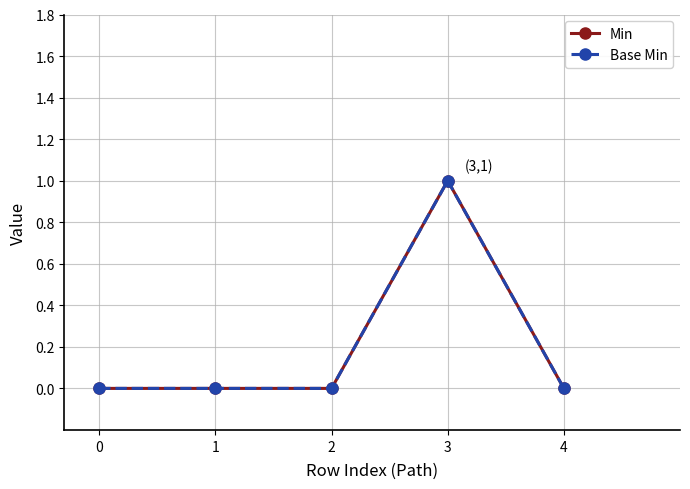

How many data points in Min are above 0?

1